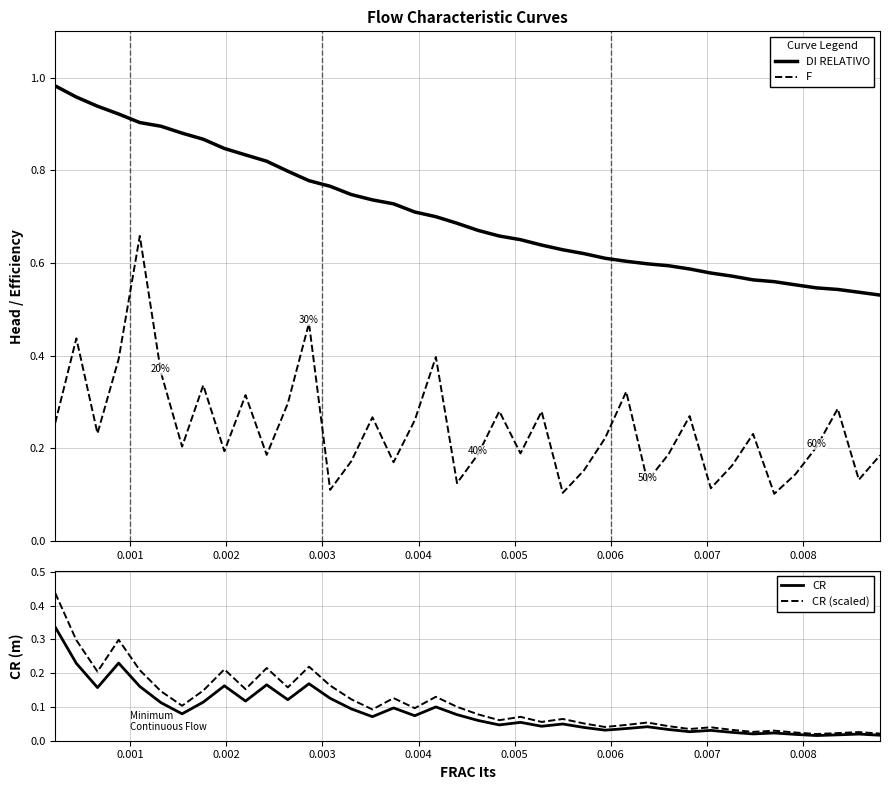

Does the chart have visible grid lines?

Yes